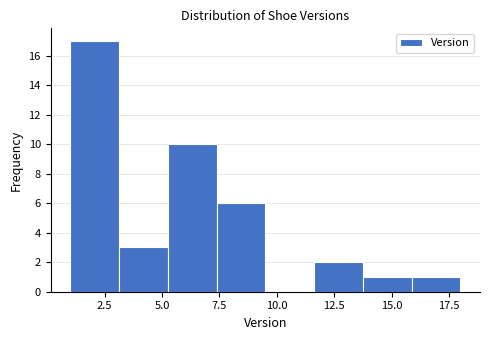

Reading left to right, transcribe this chart: for each bar, give the range it covers on the x-axis and its height. Neither the bar edges nor the heights are printed on the chart, so give them approximately, as read against the axes.

1.0 to 3.0: 17
3.0 to 5.5: 3
5.5 to 7.5: 10
7.5 to 9.5: 6
9.5 to 11.5: 0
11.5 to 14.0: 2
14.0 to 16.0: 1
16.0 to 18.0: 1